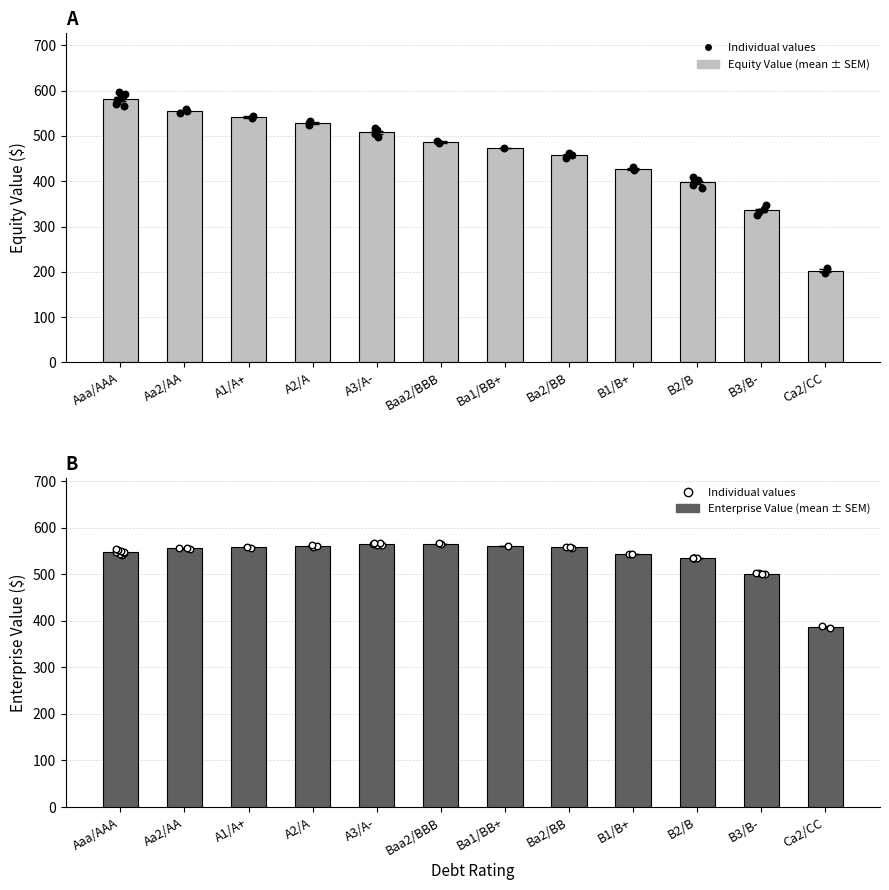

Is the value of Enterprise Value at Ca2/CC greater than the value of Equity Value at Aa2/AA?

No